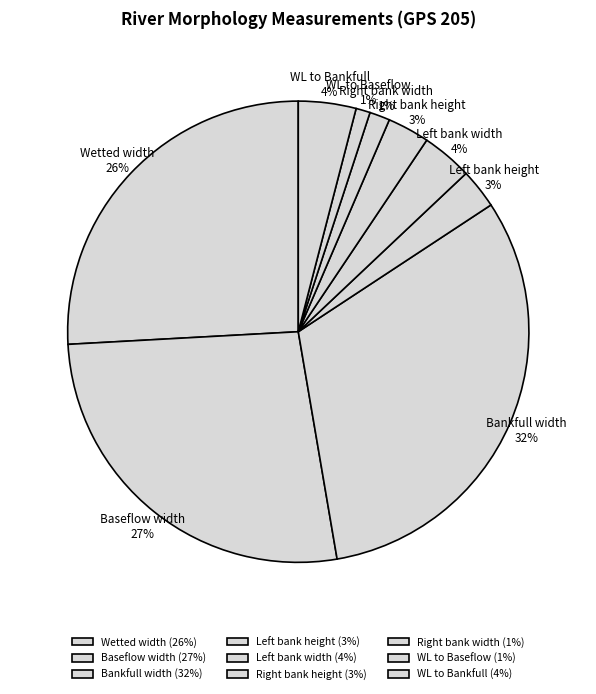

Does Bankfull width represent more than half of the total?

No